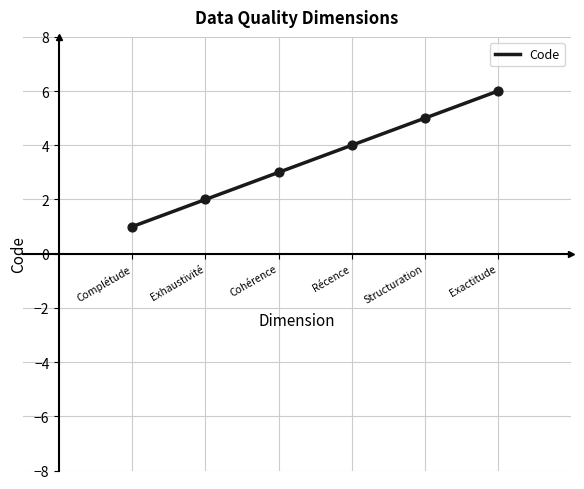

What is the change in value from Complétude to Exhaustivité?

+1